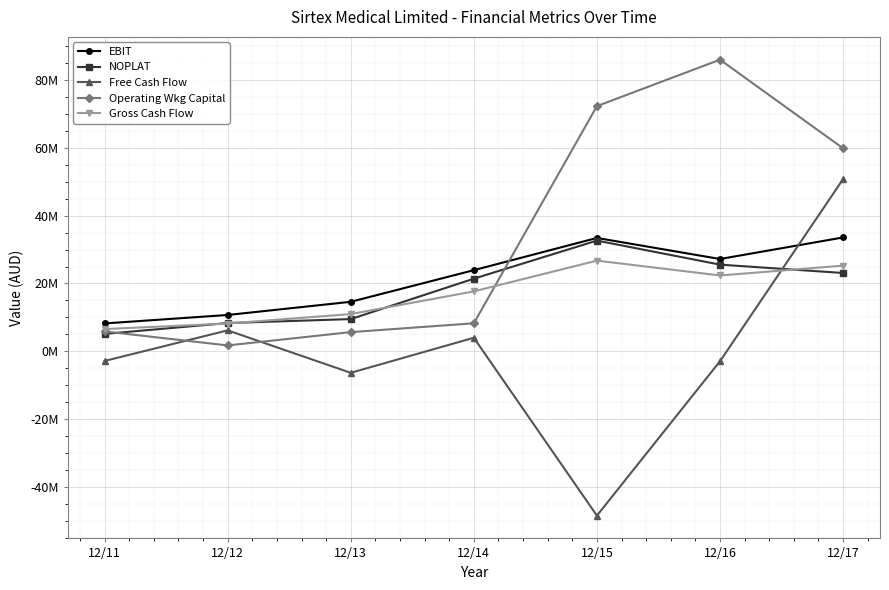

What are all the series names shown in the legend?

EBIT, NOPLAT, Free Cash Flow, Operating Wkg Capital, Gross Cash Flow